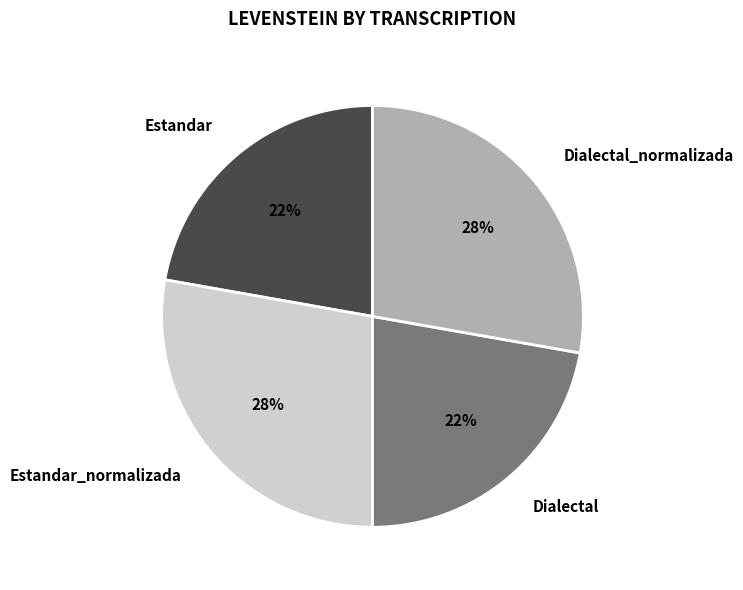

Do Dialectal_normalizada and Estandar_normalizada together represent more than half of the pie?

Yes